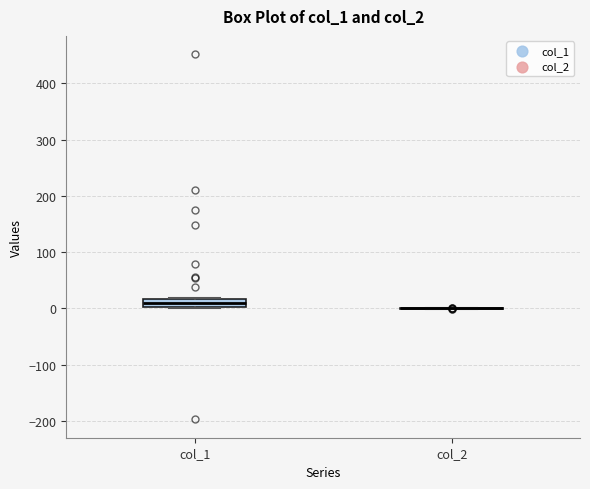

Which box is the tallest, from its lower edge to its upper edge?

col_1